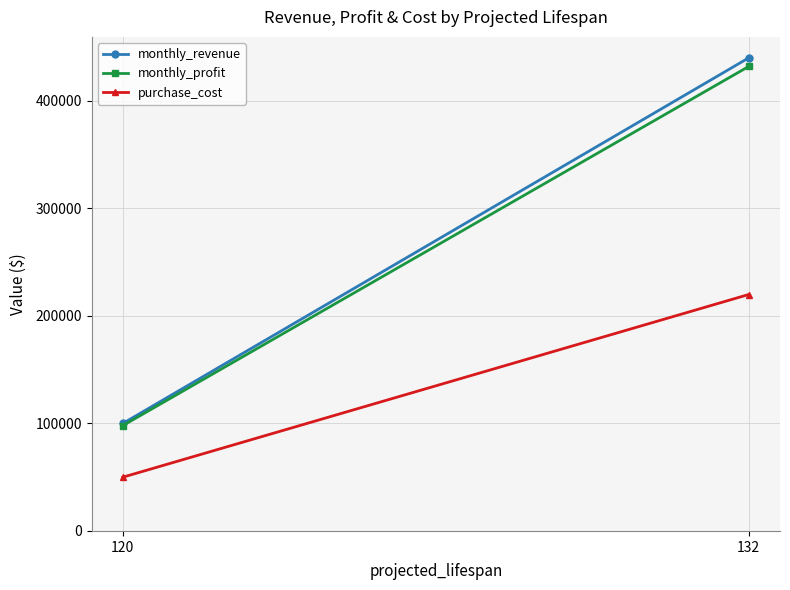

What is the difference between the monthly_profit values at 132 and 120?

334000